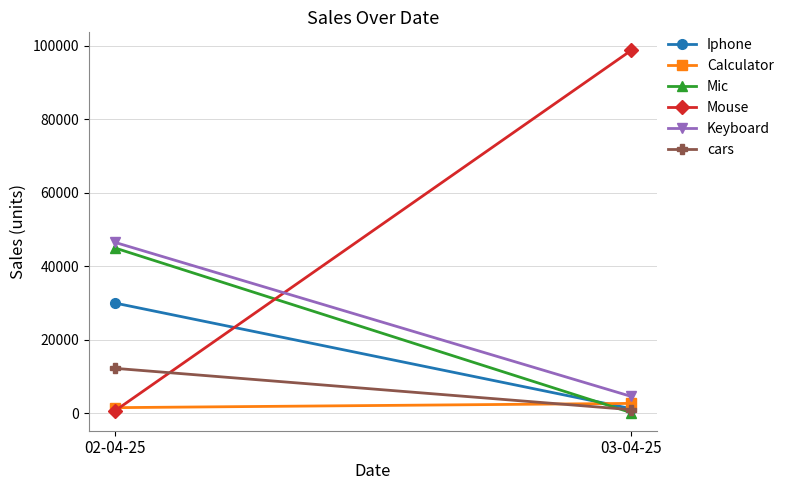

List the labels in order of Keyboard value, largest first.

02-04-25, 03-04-25